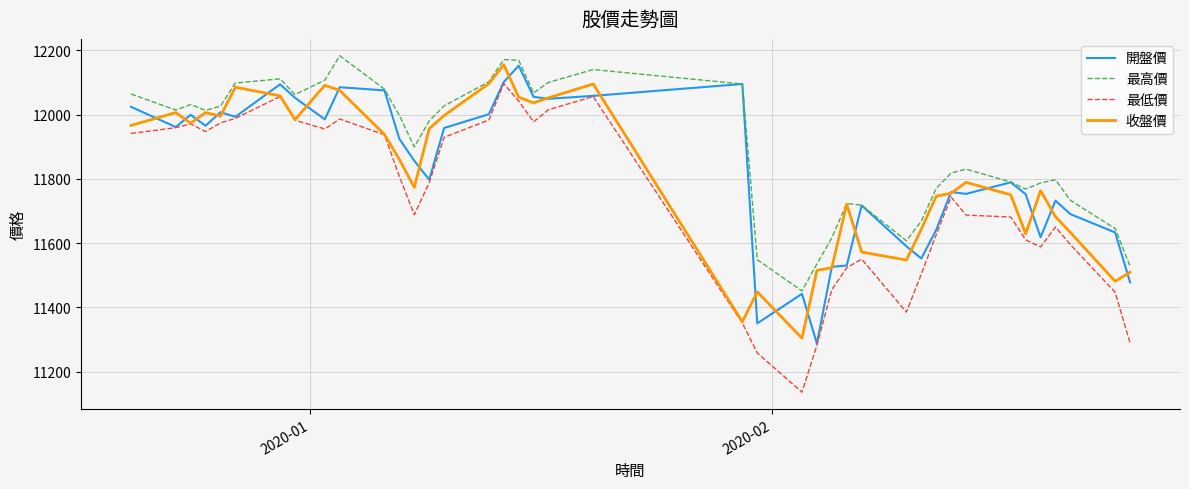

Which series has the largest total across all categories?

最高價